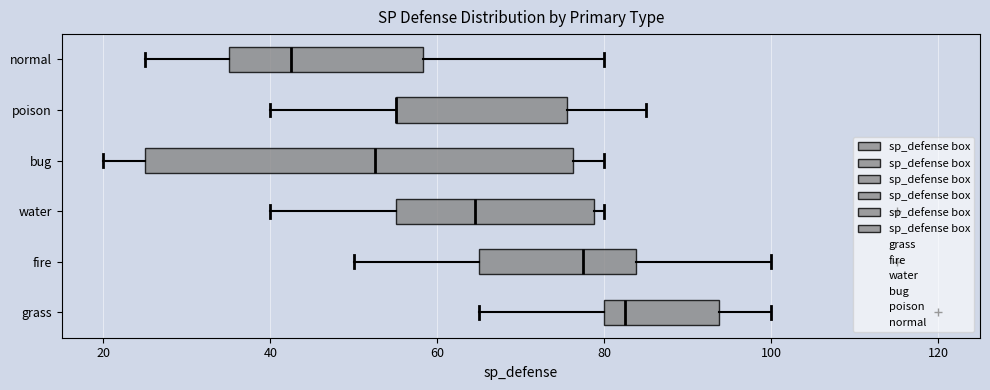

Reading bottom to top, read every box against the x-axis: the position of its median line, the range the box covers, and the ends of its whiskers. The values are not printed on the chart, so give them approximately, as read against the axis.

grass: median 82, box 80 to 94, whiskers 66 to 100
fire: median 78, box 66 to 84, whiskers 50 to 100
water: median 64, box 56 to 78, whiskers 40 to 80
bug: median 52, box 26 to 76, whiskers 20 to 80
poison: median 56 (drawn on the box's left edge), box 56 to 76, whiskers 40 to 86
normal: median 42, box 36 to 58, whiskers 26 to 80